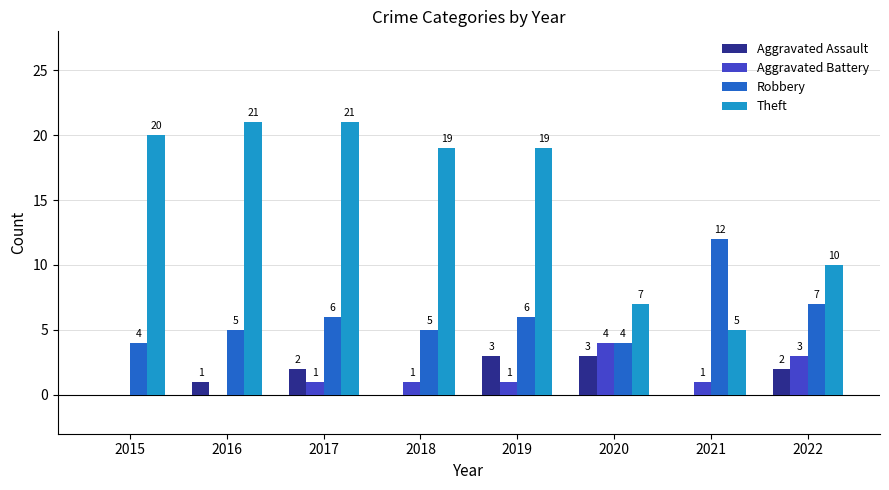

Is the value of Theft at 2020 greater than the value of Aggravated Battery at 2021?

Yes